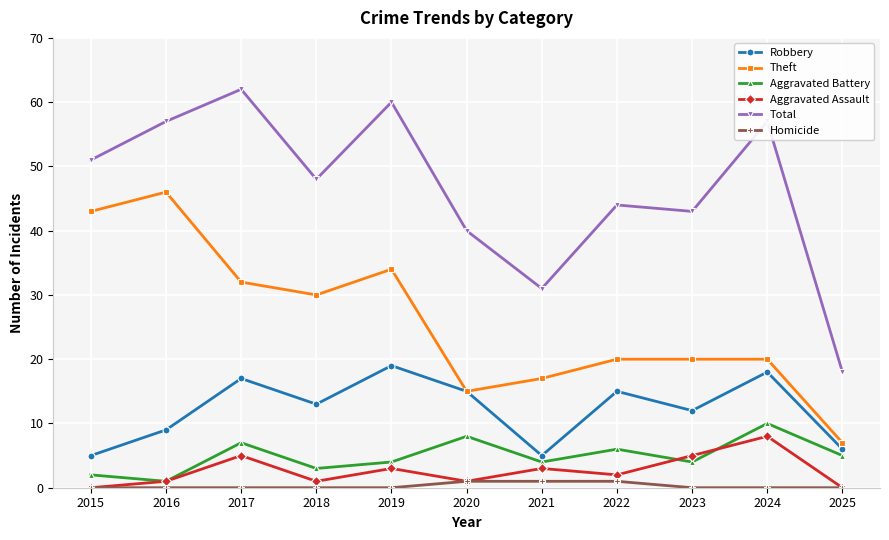

Reading right to left, transcribe all the data shown in this chart.

Robbery: 2025=6	2024=18	2023=12	2022=15	2021=5	2020=15	2019=19	2018=13	2017=17	2016=9	2015=5
Theft: 2025=7	2024=20	2023=20	2022=20	2021=17	2020=15	2019=34	2018=30	2017=32	2016=46	2015=43
Aggravated Battery: 2025=5	2024=10	2023=4	2022=6	2021=4	2020=8	2019=4	2018=3	2017=7	2016=1	2015=2
Aggravated Assault: 2025=0	2024=8	2023=5	2022=2	2021=3	2020=1	2019=3	2018=1	2017=5	2016=1	2015=0
Total: 2025=18	2024=57	2023=43	2022=44	2021=31	2020=40	2019=60	2018=48	2017=62	2016=57	2015=51
Homicide: 2025=0	2024=0	2023=0	2022=1	2021=1	2020=1	2019=0	2018=0	2017=0	2016=0	2015=0